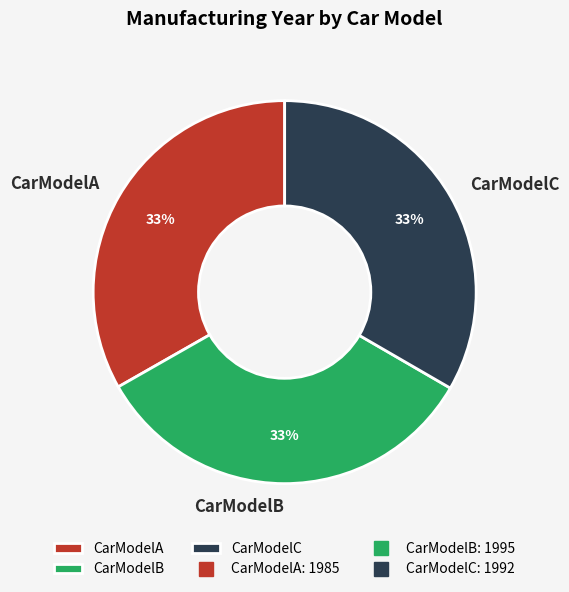

To the nearest percent, what is the average slice percentage?

33%